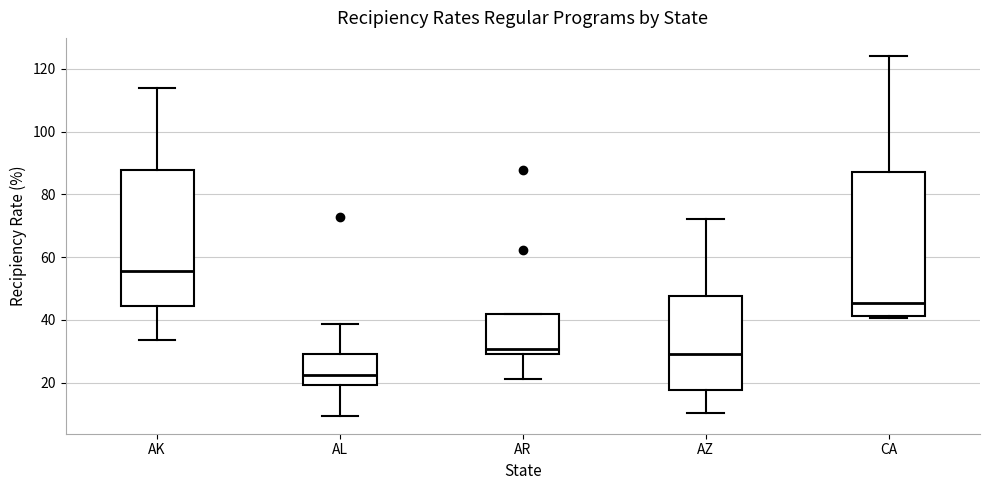

Reading left to right, transcribe this box plot: for each box, give where its median line is, the range the box spans, and where its two whiskers end, as read against the y-axis. The values are not printed on the chart, so give them approximately, as read against the axis.

AK: median 56, box 44 to 88, whiskers 34 to 114
AL: median 22, box 20 to 30, whiskers 10 to 38
AR: median 30 (just above the box's lower edge), box 30 to 42, whiskers 22 to 42
AZ: median 30, box 18 to 48, whiskers 10 to 72
CA: median 46, box 42 to 88, whiskers 40 to 124